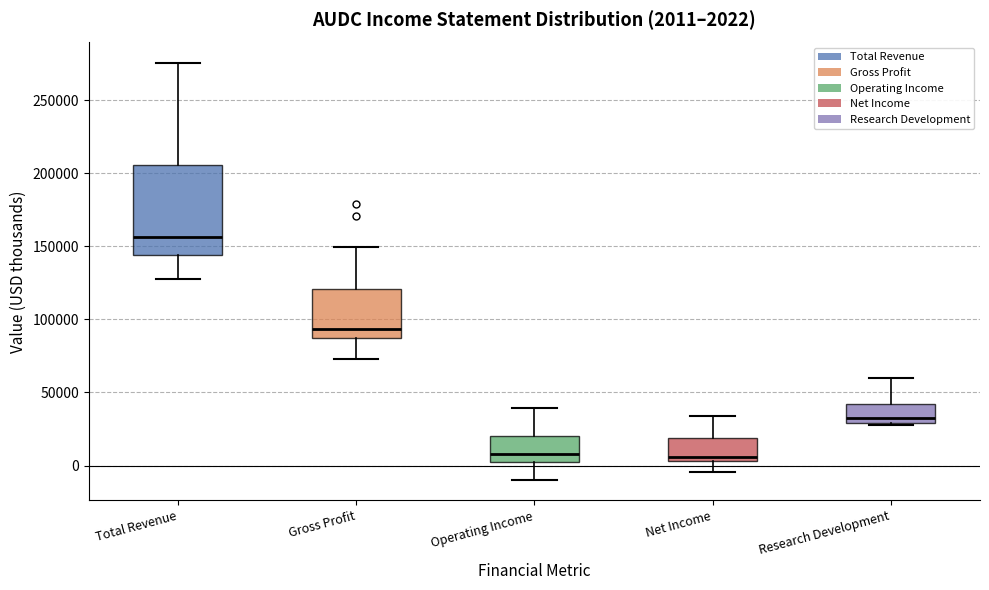

Comparing the boxes themselves (not the whiskers), which one is the tallest?

Total Revenue